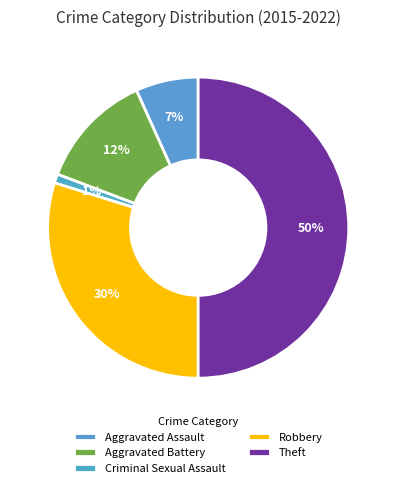

How many slices are in this pie chart?

5